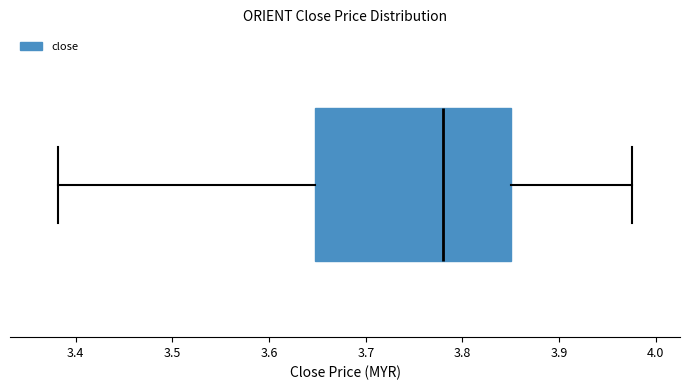

Transcribe this box plot: give where the median line is, the range the box spans, and where the two whiskers end, as read against the x-axis. The values are not printed on the chart, so give them approximately, as read against the axis.

median 3.78, box 3.65 to 3.85, whiskers 3.38 to 3.98